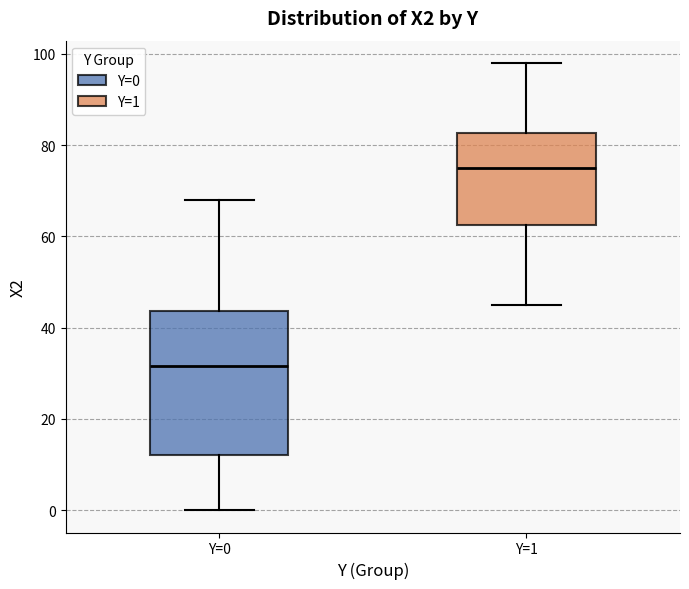

Which box's median line is the lowest?

Y=0